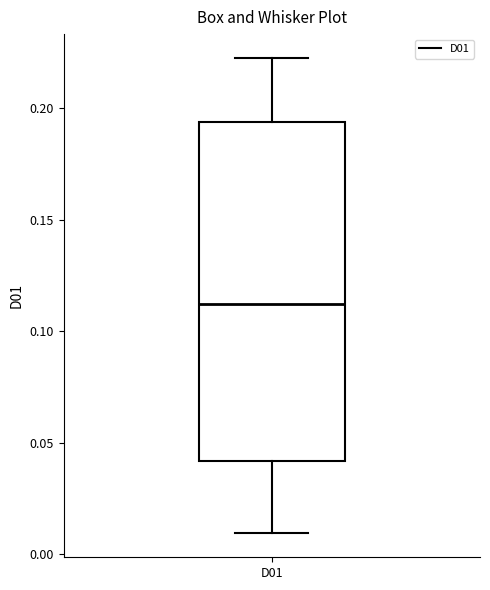

Read this box plot against the y-axis: the position of the median line, the range covered by the box, and the ends of both whiskers. The values are not printed on the chart, so give them approximately, as read against the axis.

median 0.110, box 0.040 to 0.195, whiskers 0.010 to 0.220